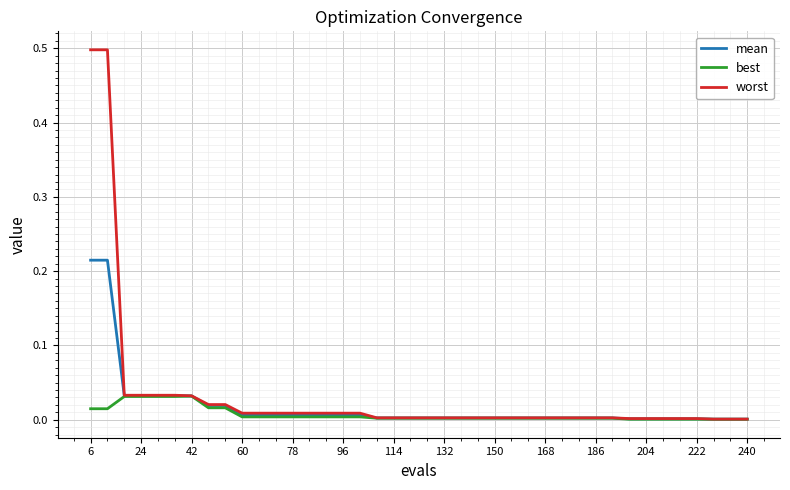

Rank the series by their maximum value, from highest to lowest.

worst, mean, best